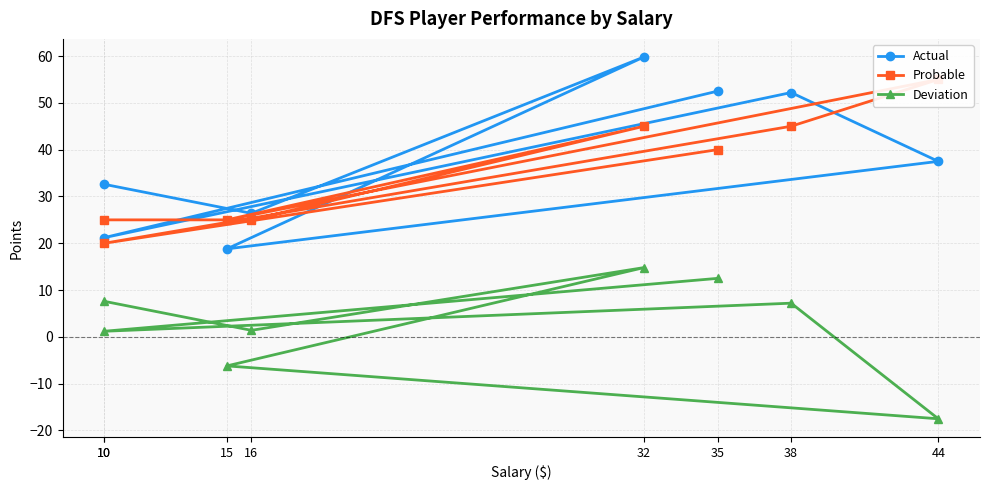

Between 32 and 38, which is larger?

32